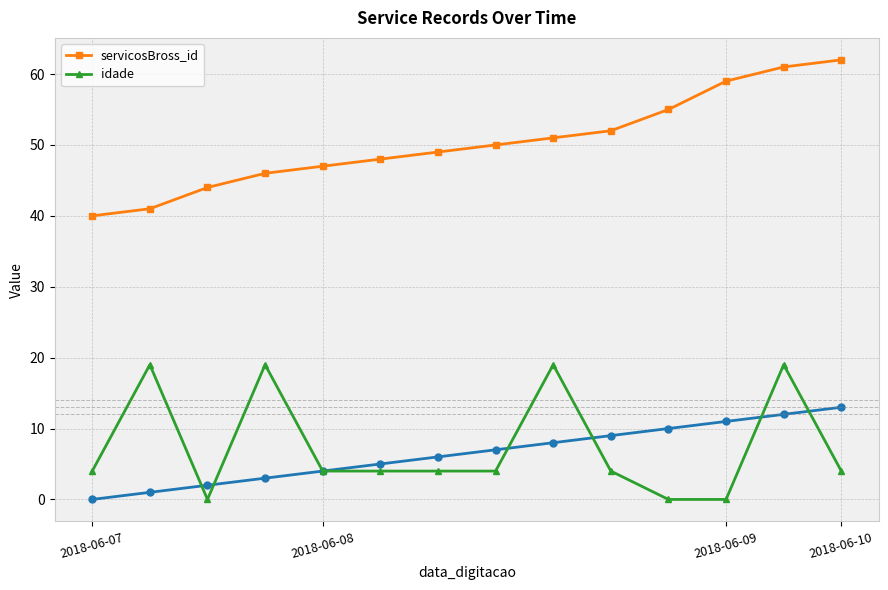

What is the minimum value for servicosBross_id?

40